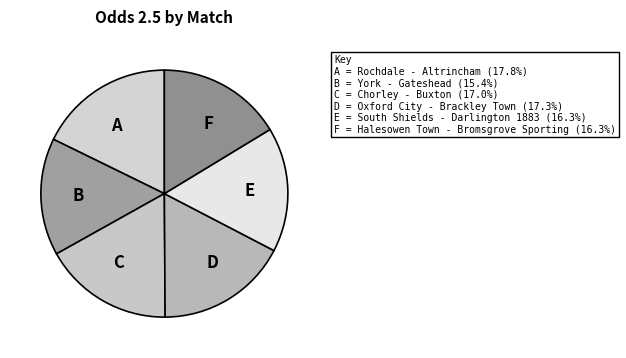

How many segments does this pie chart have?

6